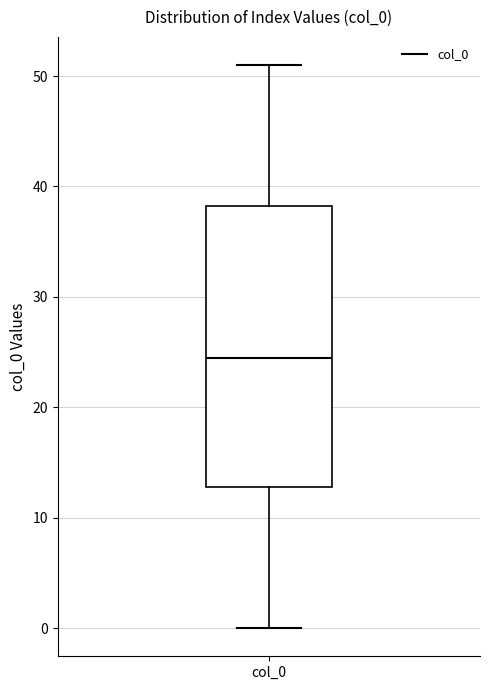

Transcribe this box plot: give where the median line is, the range the box spans, and where the two whiskers end, as read against the y-axis. The values are not printed on the chart, so give them approximately, as read against the axis.

median 25, box 13 to 38, whiskers 0 to 51